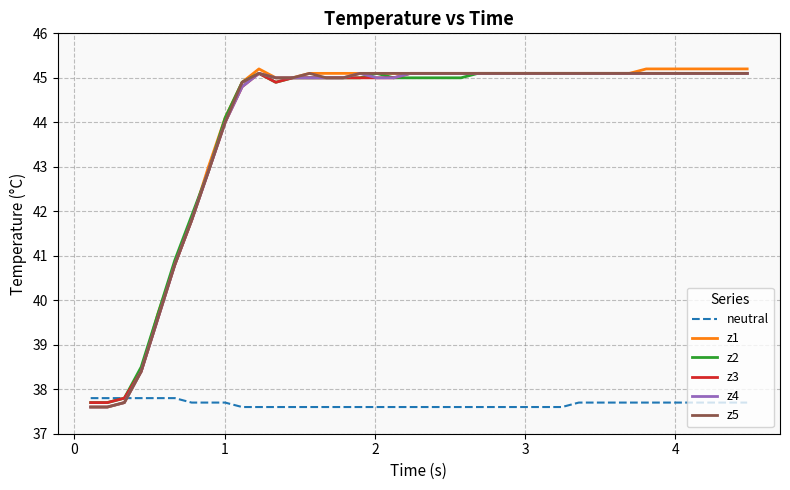

Which series has the widest spread of values?

z1